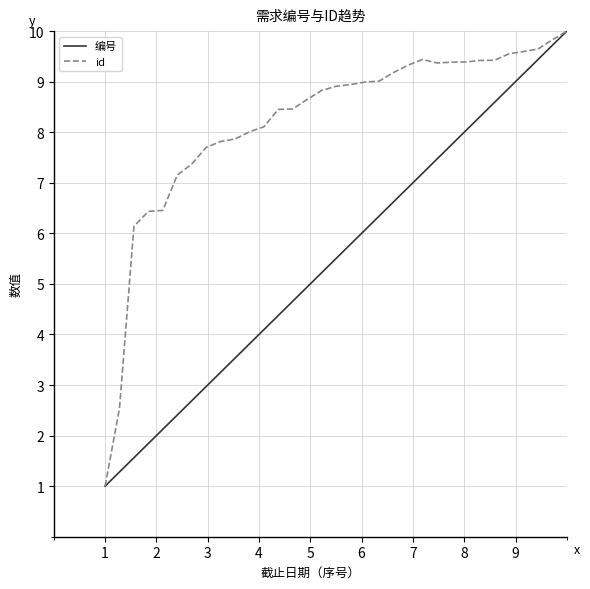

Count the number of data series in this chart.

2